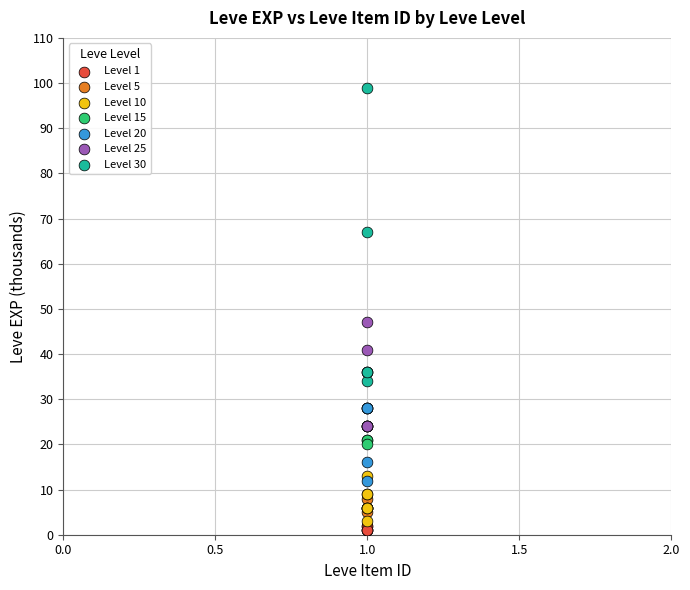

Which series has the widest spread of Y values?

Level 30